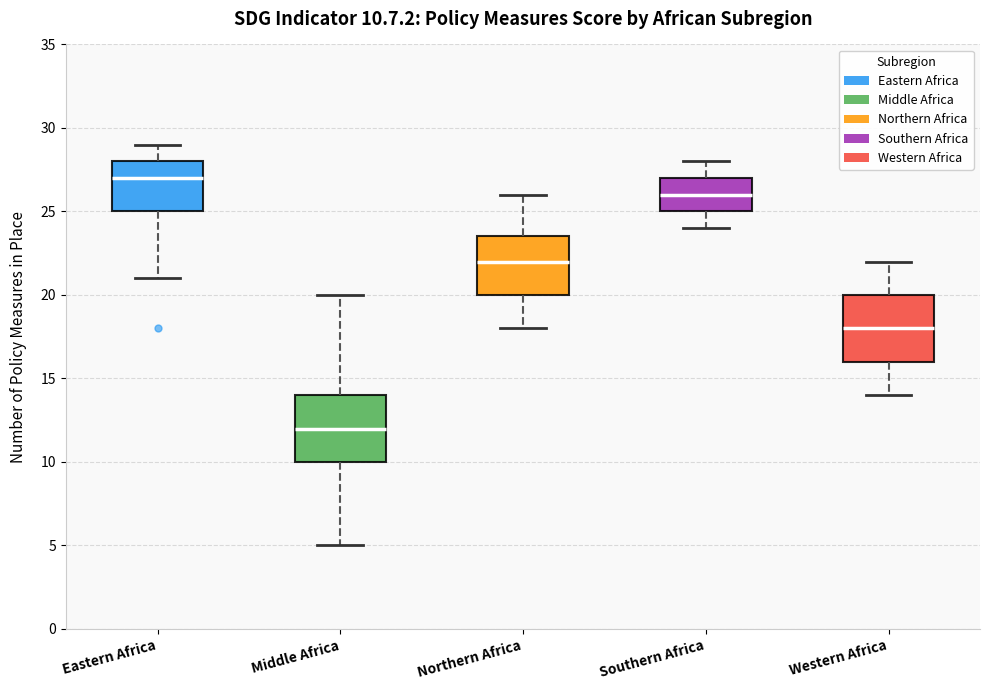

Which box has the lowest median line?

Middle Africa